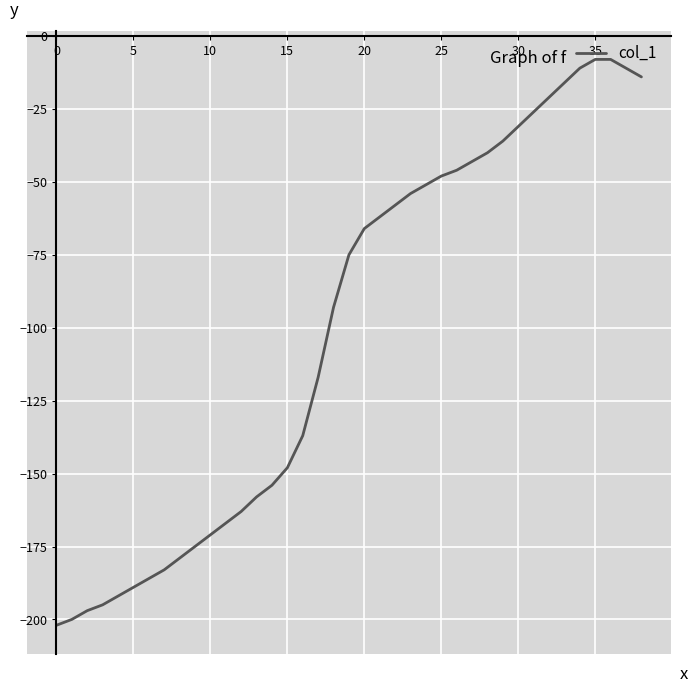

What is the average value?

-101